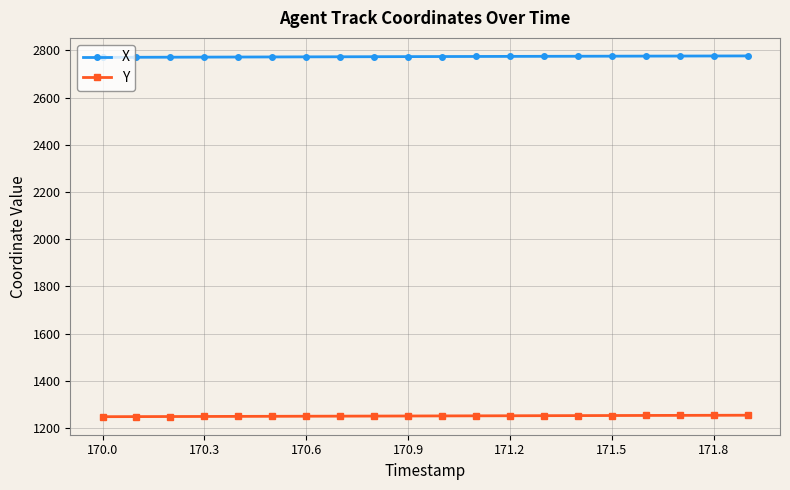

What is the minimum value shown in the chart?

1247.5